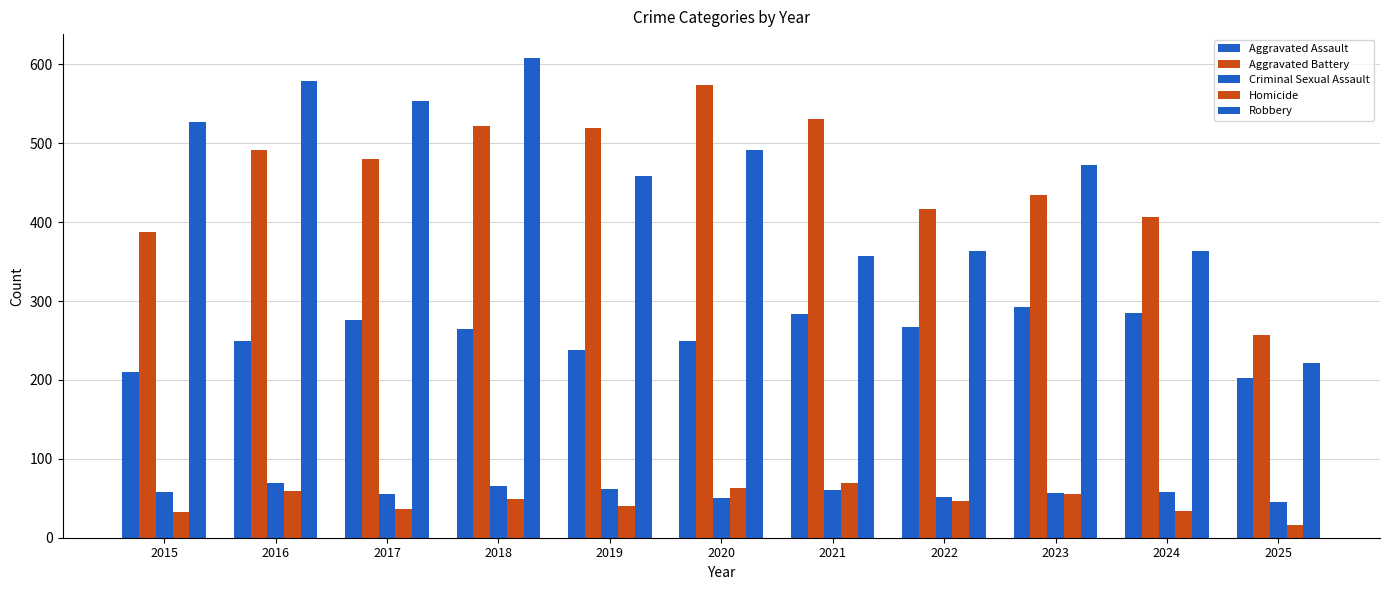

The Homicide series shows 69 at 2021. True or false?

True